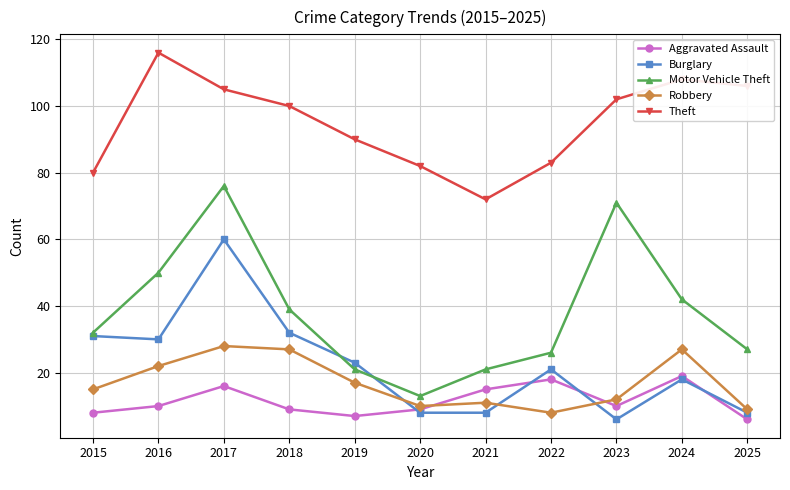

Between 2016 and 2023, which series saw the biggest shift?

Burglary